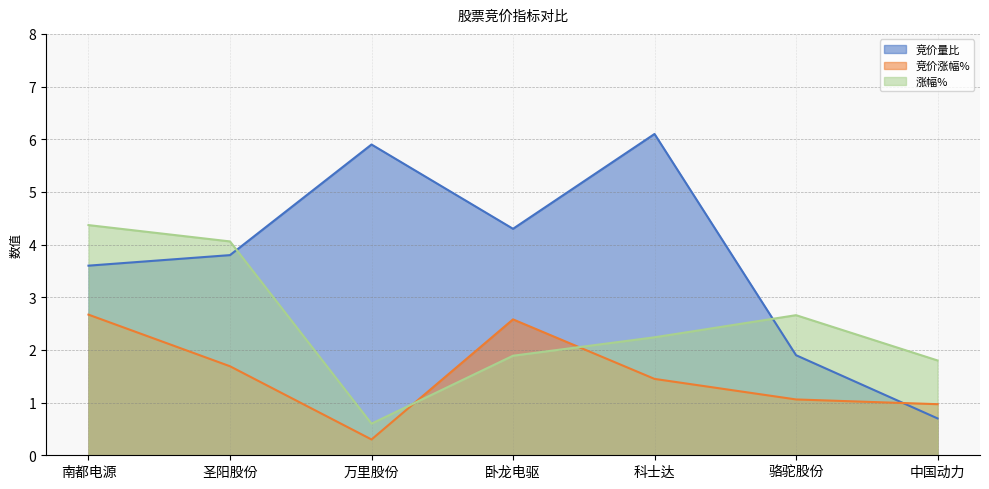

Does the chart display data point markers on the line(s)?

No